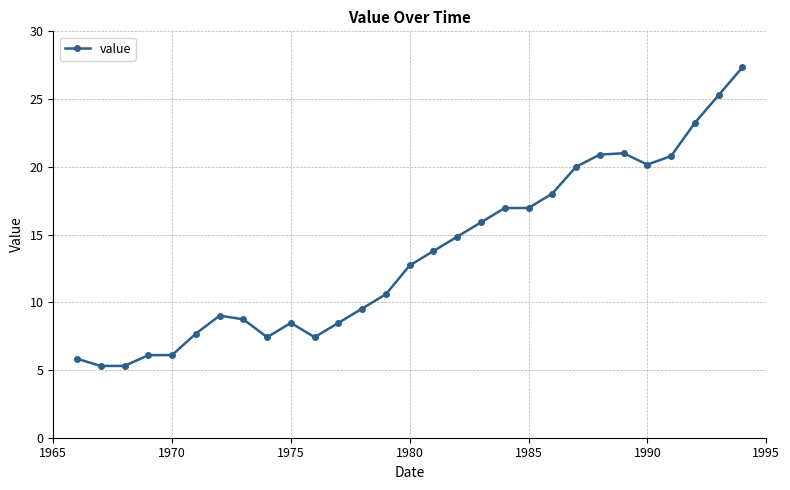

What is the difference between the second highest and minimum values?

20.0